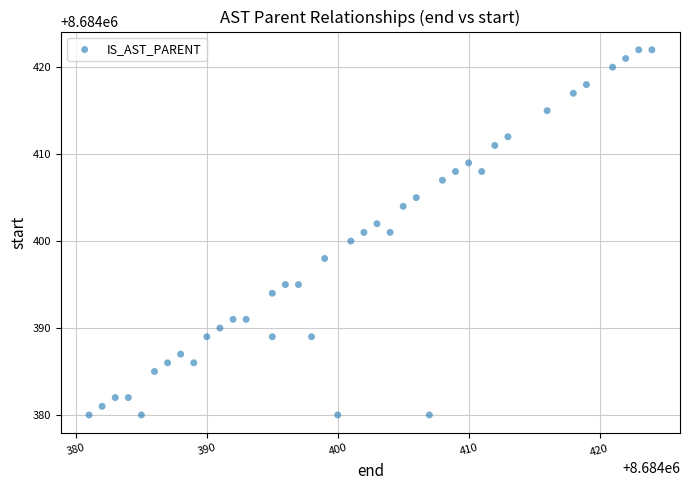

What is the range of X values (max minus min)?

43